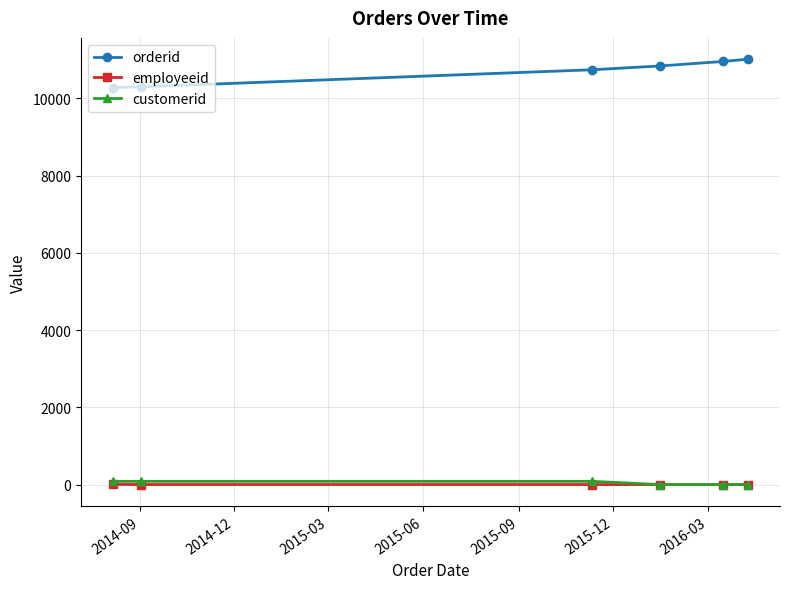

What is the maximum value for orderid?

11011